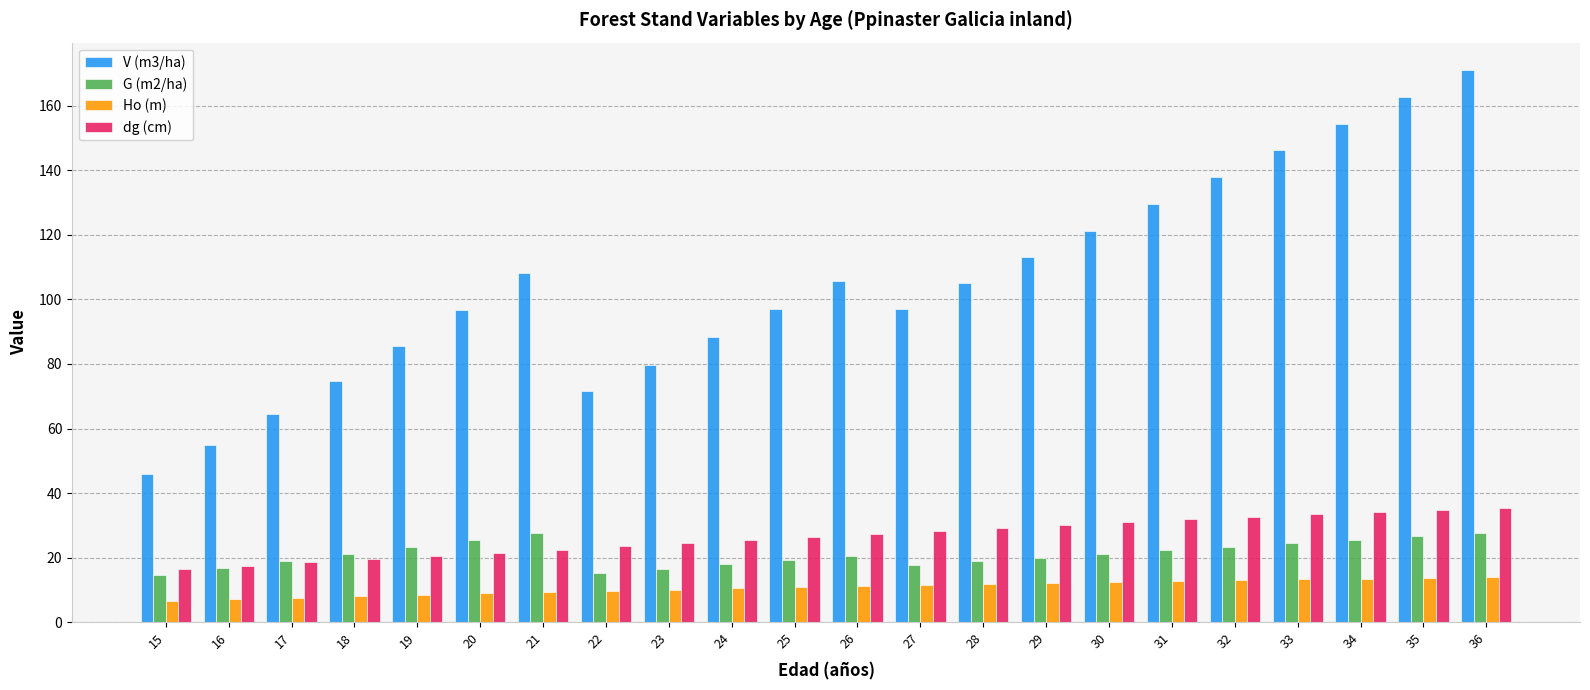

What is the value of the G (m2/ha) bar at the 18th from the left?

23.4